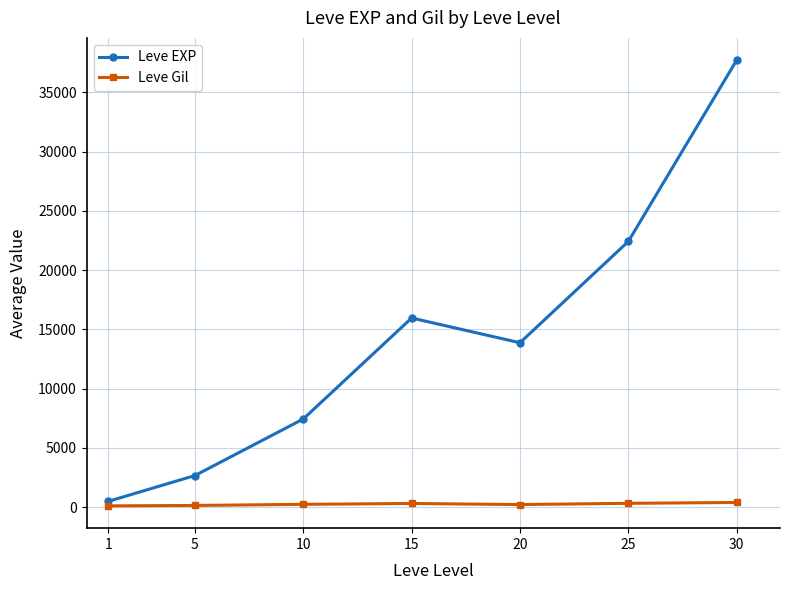

The value of Leve Gil at 30 is 400. True or false?

True